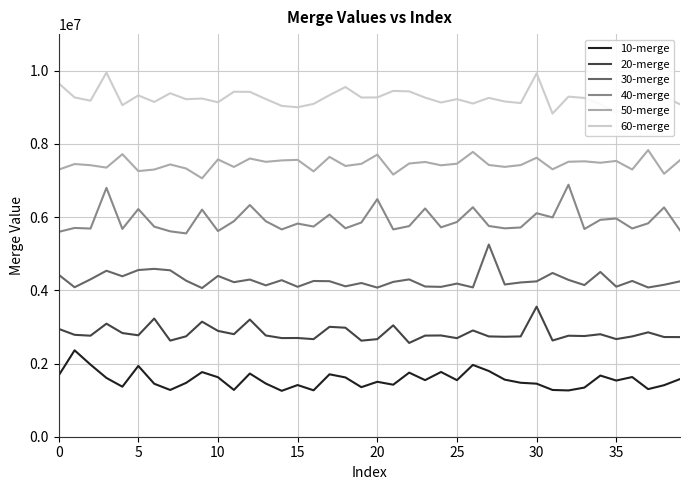

What is the lowest value of the 60-merge series?

8828700